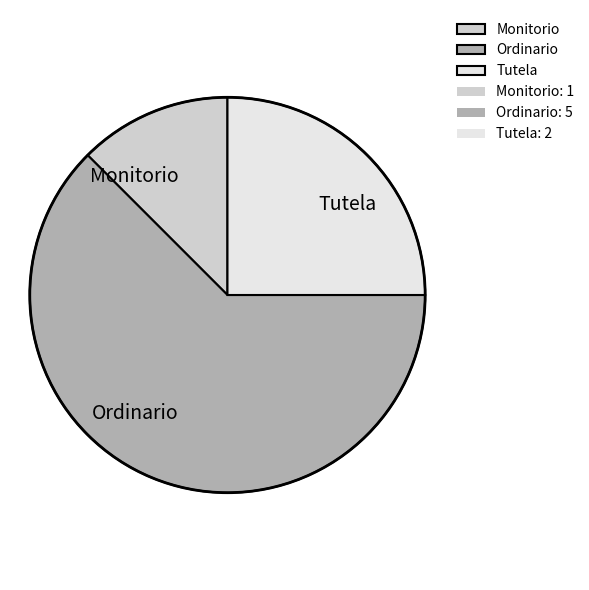

True or false: Ordinario accounts for 73% of the total.

False